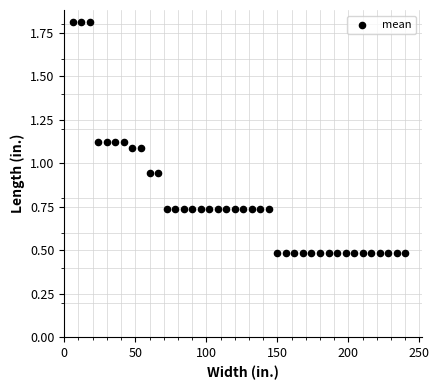

What is the range of X values (max minus min)?

234.0